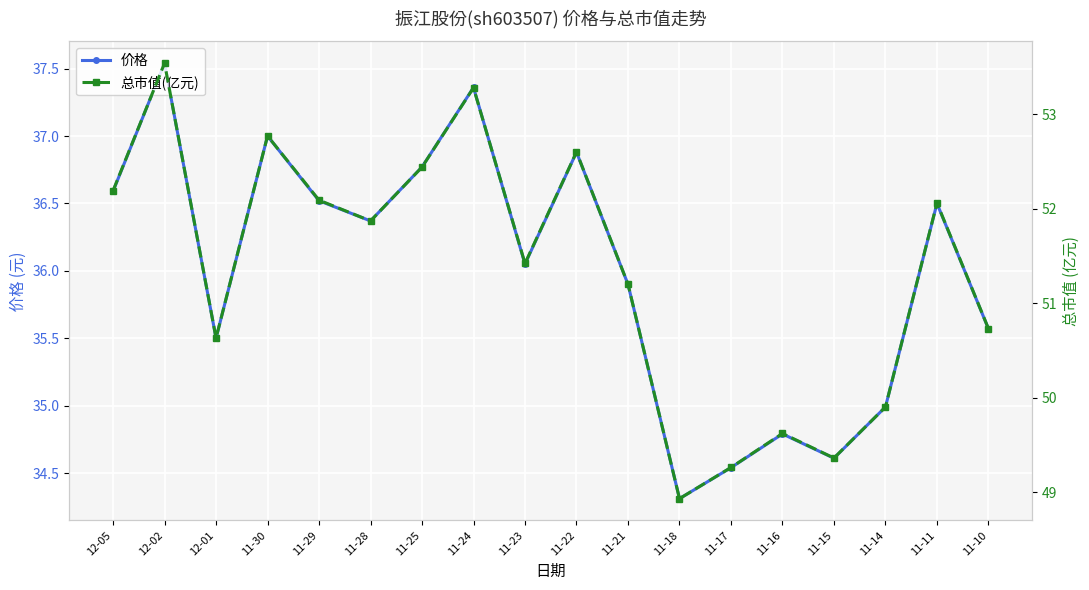

True or false: 总市值(亿元) and 价格 cross at least once.

False